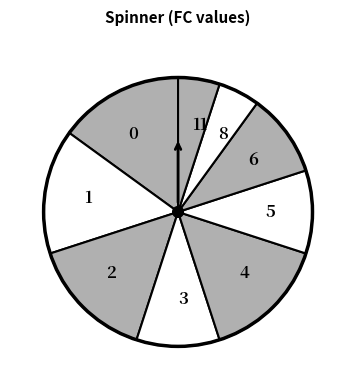

Is the sum of 0 and 6 greater than half?

No